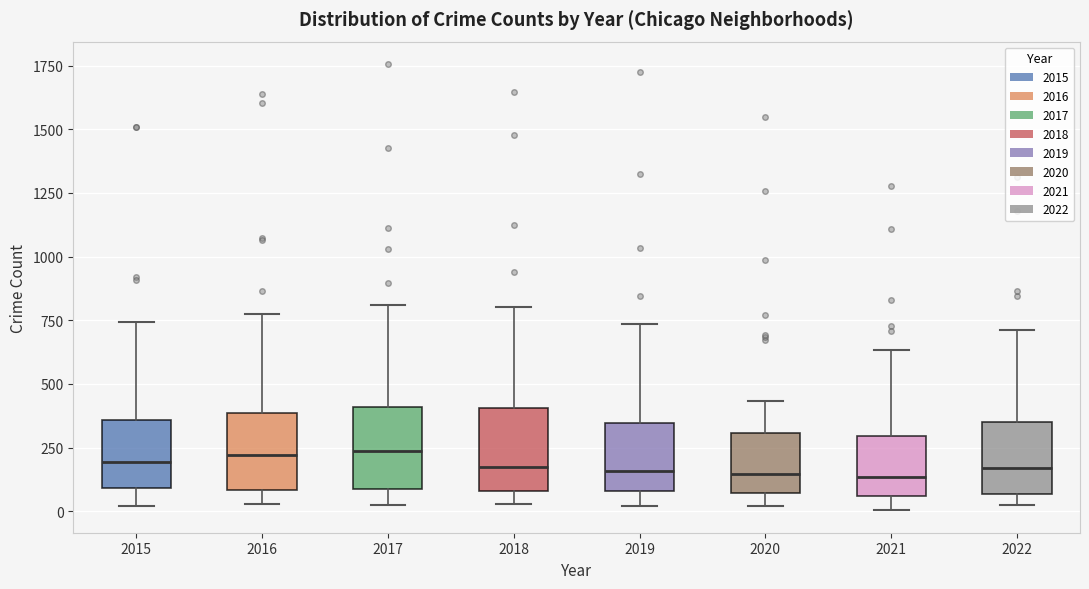

Reading left to right, read every box against the y-axis: the position of its median line, the range the box covers, and the ends of its whiskers. The values are not printed on the chart, so give them approximately, as read against the axis.

2015: median 200, box 100 to 350, whiskers 0 to 750
2016: median 200, box 100 to 400, whiskers 50 to 750
2017: median 250, box 100 to 400, whiskers 50 to 800
2018: median 150, box 100 to 400, whiskers 50 to 800
2019: median 150, box 100 to 350, whiskers 0 to 750
2020: median 150, box 50 to 300, whiskers 0 to 450
2021: median 150, box 50 to 300, whiskers 0 to 650
2022: median 150, box 50 to 350, whiskers 50 (just below the box's lower edge) to 700